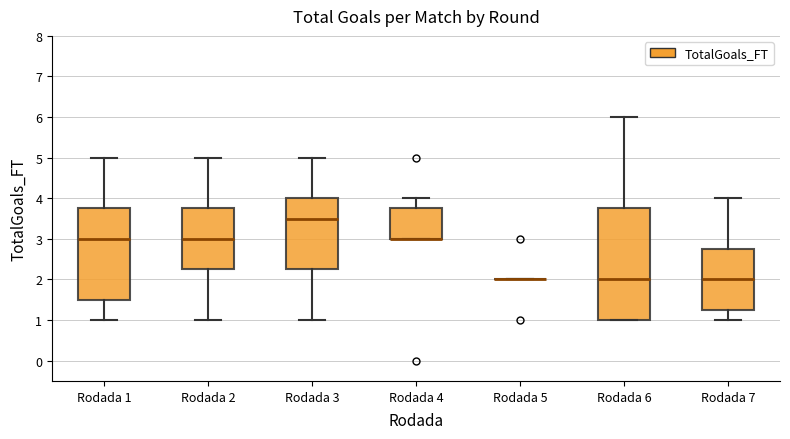

Reading left to right, read every box against the y-axis: the position of its median line, the range the box covers, and the ends of its whiskers. The values are not printed on the chart, so give them approximately, as read against the axis.

Rodada 1: median 3.0, box 1.5 to 3.8, whiskers 1.0 to 5.0
Rodada 2: median 3.0, box 2.3 to 3.8, whiskers 1.0 to 5.0
Rodada 3: median 3.5, box 2.3 to 4.0, whiskers 1.0 to 5.0
Rodada 4: median 3.0 (drawn on the box's lower edge), box 3.0 to 3.8, whiskers 3.0 to 4.0
Rodada 5: box collapsed to a line at 2.0, whiskers 2.0 to 2.0
Rodada 6: median 2.0, box 1.0 to 3.8, whiskers 1.0 to 6.0
Rodada 7: median 2.0, box 1.3 to 2.8, whiskers 1.0 to 4.0